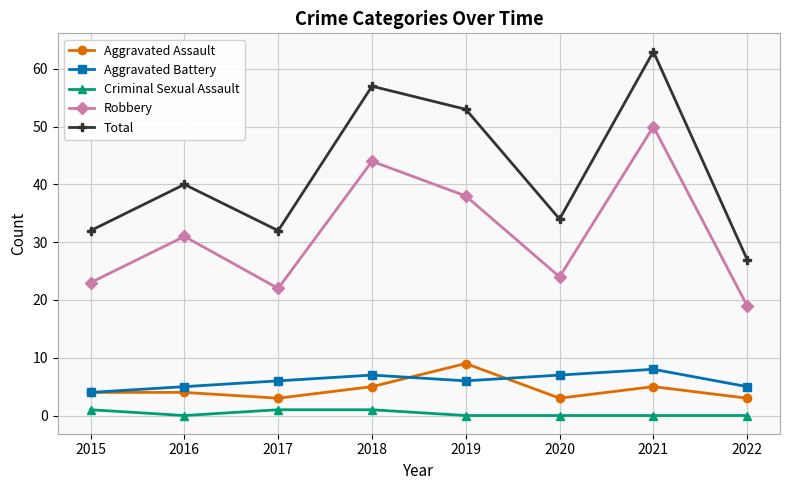

True or false: Aggravated Battery and Criminal Sexual Assault intersect in this chart.

False